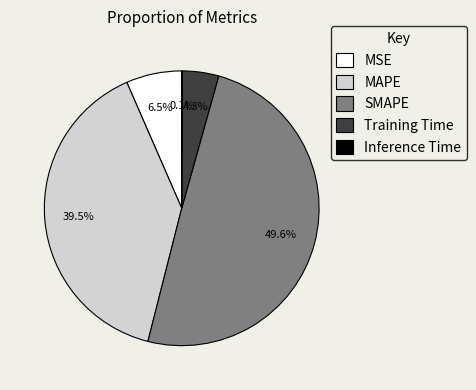

How much of the chart is everything except SMAPE?

50.4%